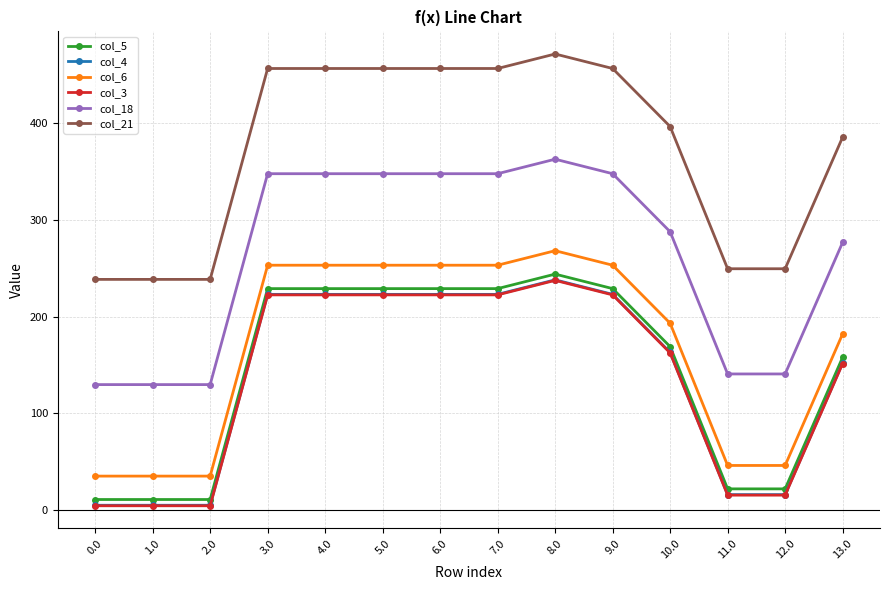

True or false: col_4 has more than 0 points higher than both neighbors.

True